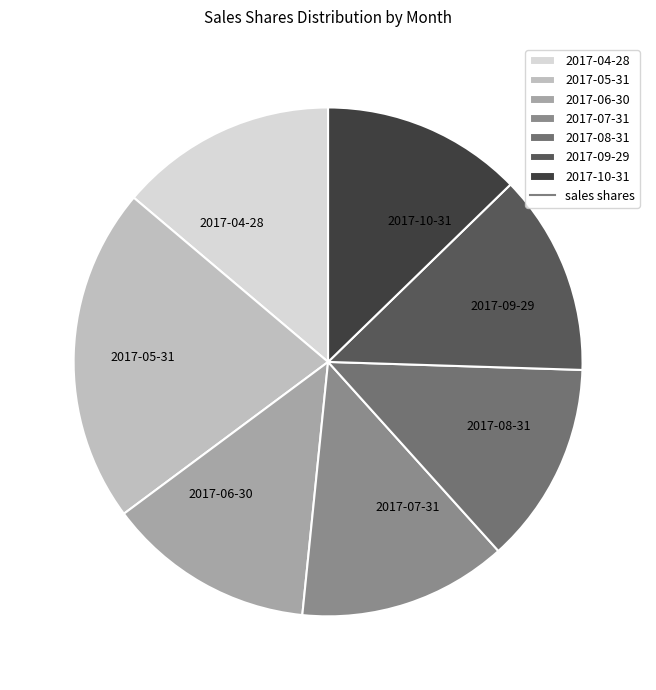

Which slice is the largest?

2017-05-31